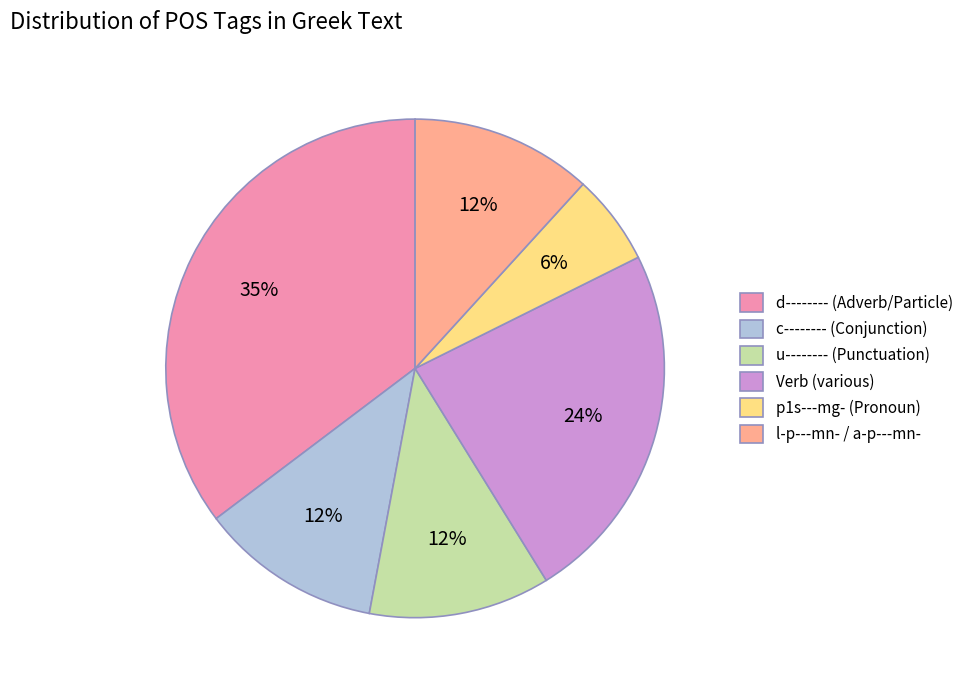

What percentage is the l-p---mn- / a-p---mn- slice, to the nearest percent?

12%